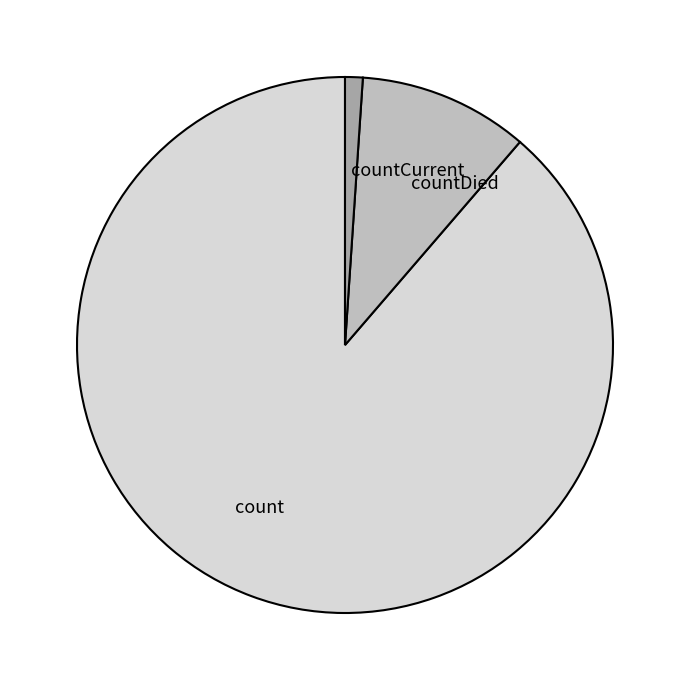

Is it true that countCurrent is 11% of the pie?

False